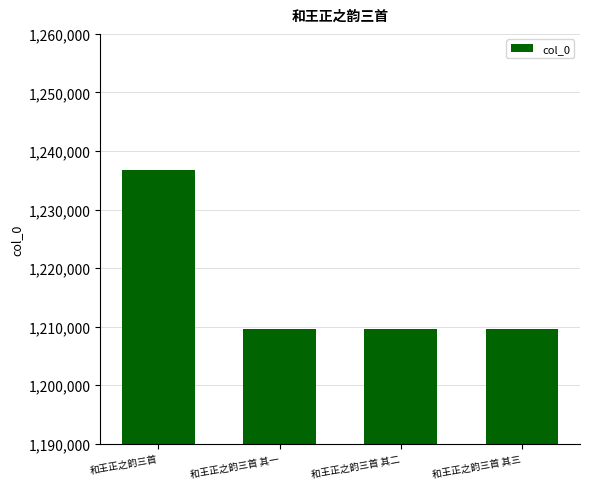

How many data points does each series have?

4